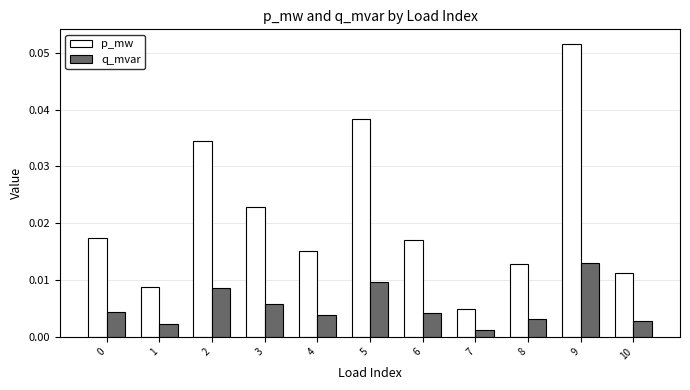

At which category does the chart reach its peak across all series?

9